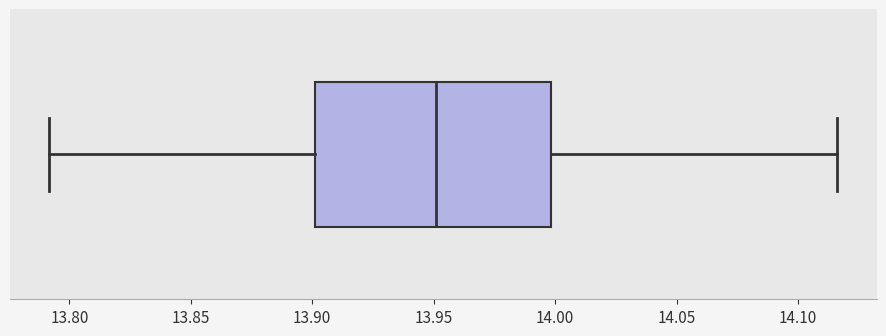

Transcribe this box plot: give where the median line is, the range the box spans, and where the two whiskers end, as read against the x-axis. The values are not printed on the chart, so give them approximately, as read against the axis.

median 13.950, box 13.900 to 14.000, whiskers 13.790 to 14.115